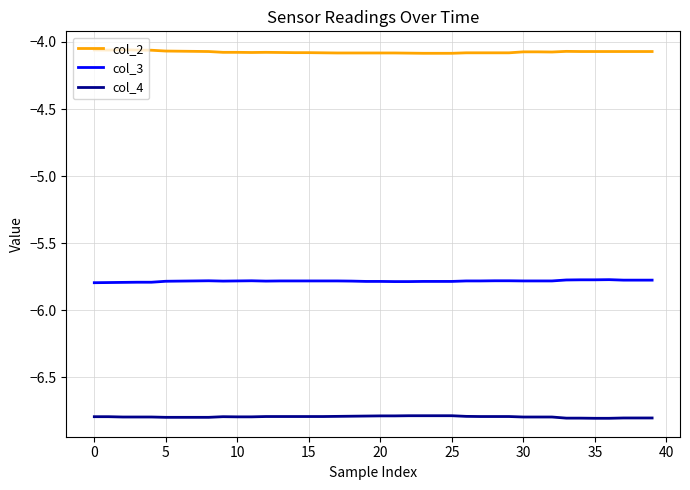

True or false: col_4 and col_2 intersect in this chart.

False